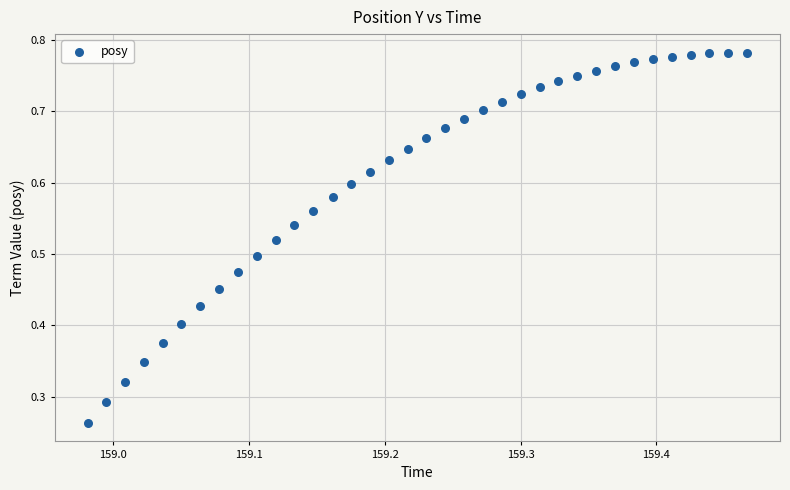

How many points are shown in the scatter plot?

36